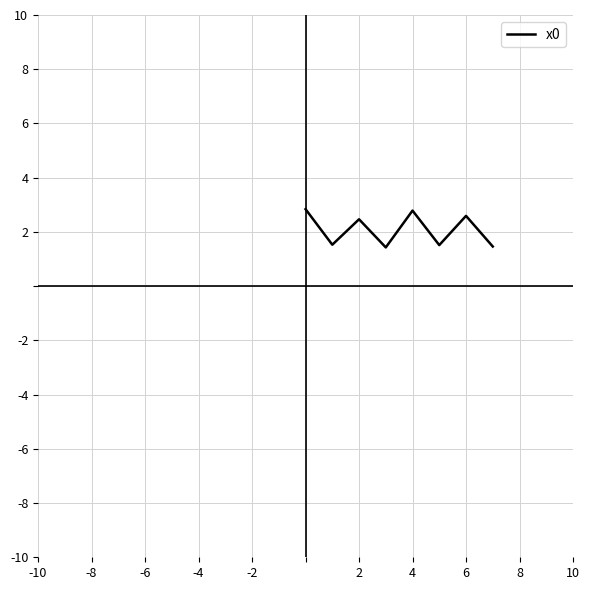

What is the difference between the maximum and second lowest values?

1.4